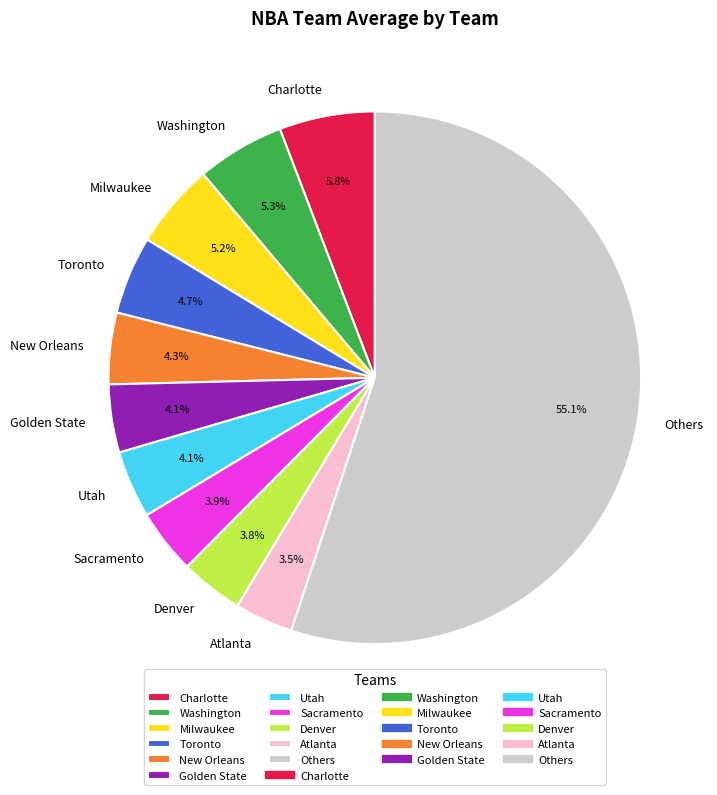

What portion of the pie excludes Charlotte?

94.2%